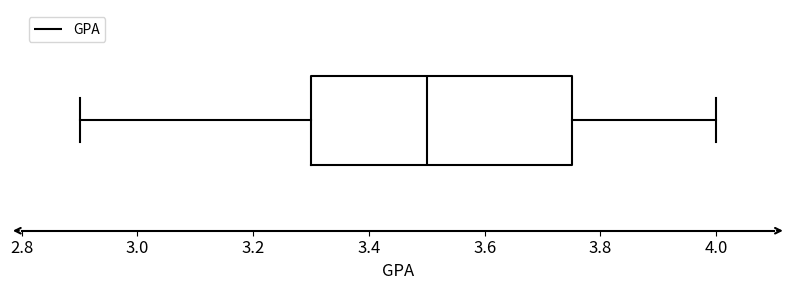

Read this box plot against the x-axis: the position of the median line, the range covered by the box, and the ends of both whiskers. The values are not printed on the chart, so give them approximately, as read against the axis.

median 3.50, box 3.30 to 3.76, whiskers 2.90 to 4.00